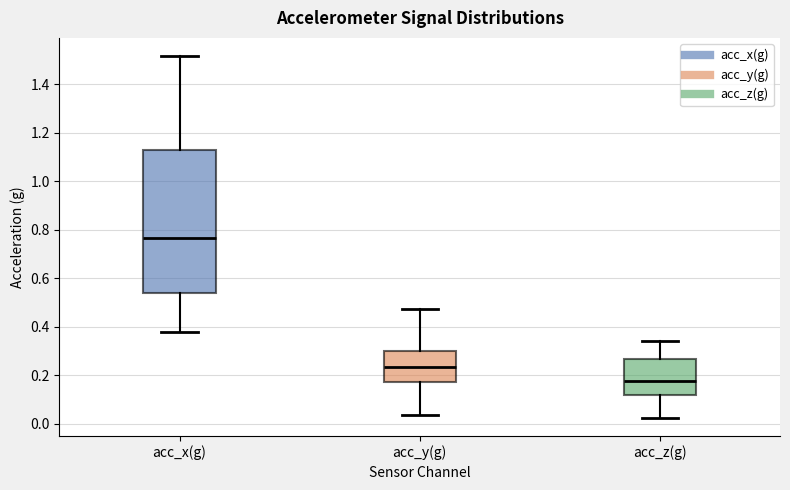

Which box's median line is the lowest?

acc_z(g)